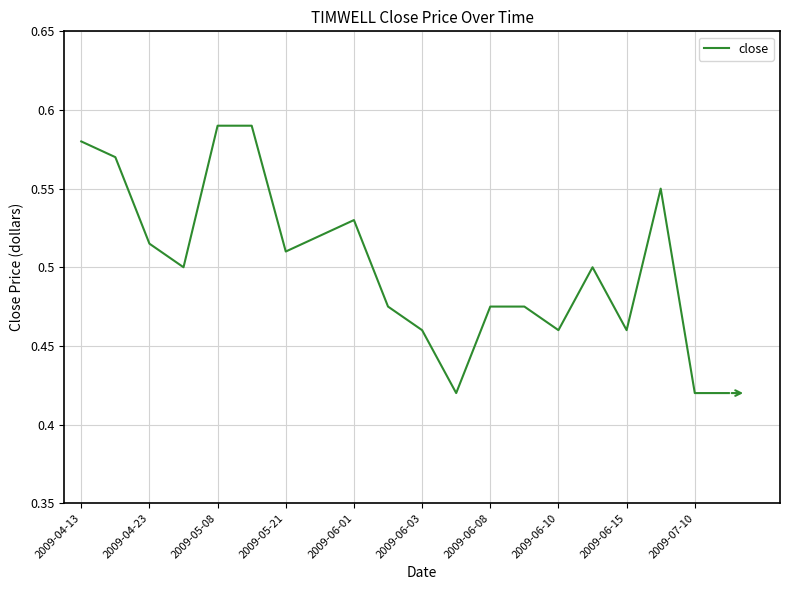

True or false: there are more than 1 points higher than both neighbors.

True